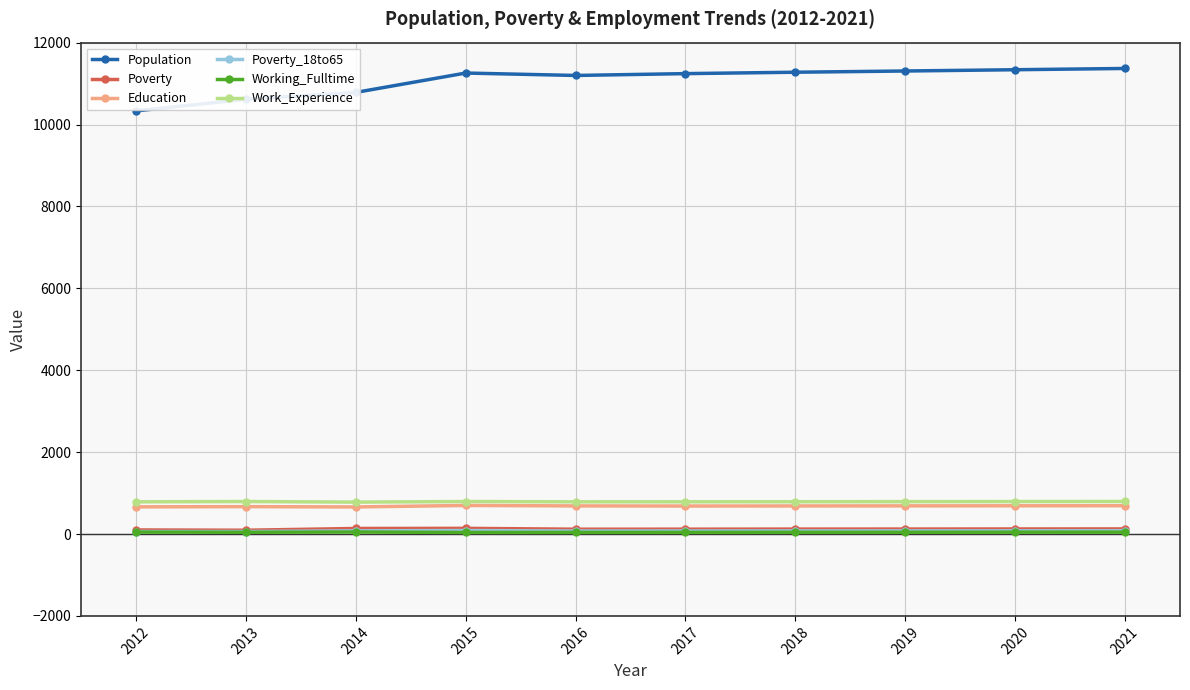

Is it true that Poverty_18to65 equals 73 at 2016?

True